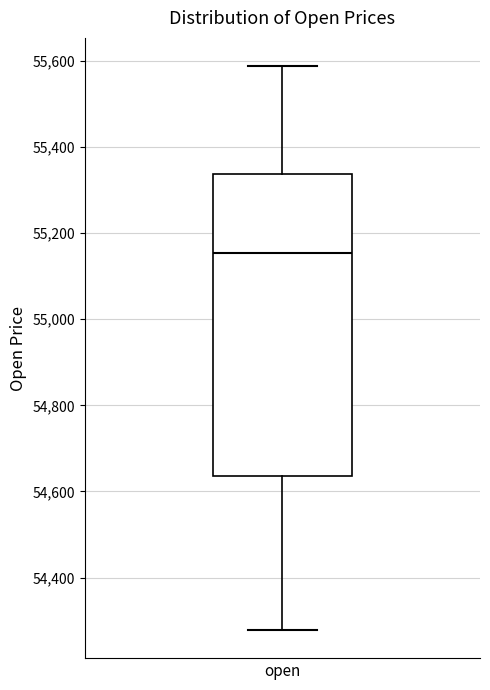

Transcribe this box plot: give where the median line is, the range the box spans, and where the two whiskers end, as read against the y-axis. The values are not printed on the chart, so give them approximately, as read against the axis.

median 55160, box 54640 to 55340, whiskers 54280 to 55580